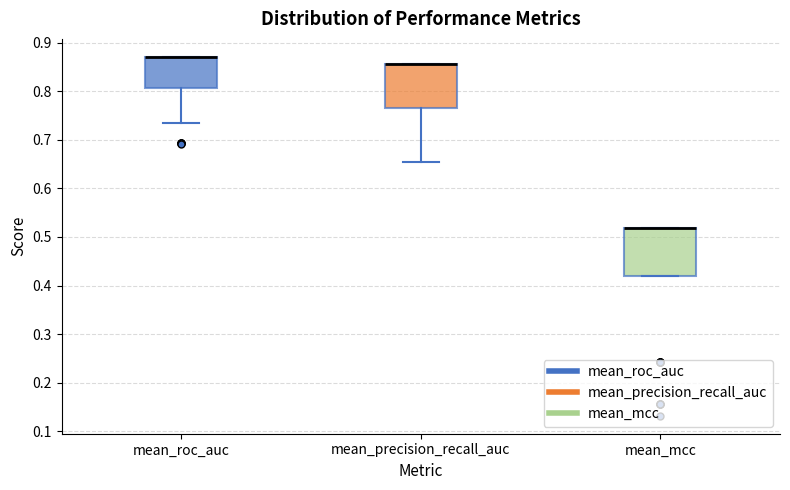

Where is the upper edge of the box for mean_mcc on the y-axis? The values are not printed on the chart, so give them approximately, as read against the axis.

0.52